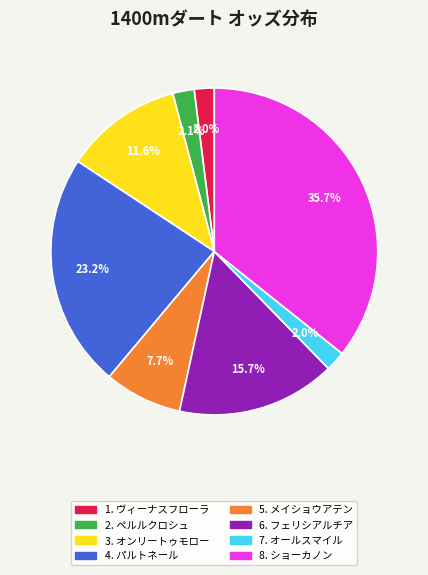

Is there a majority slice in this chart?

No